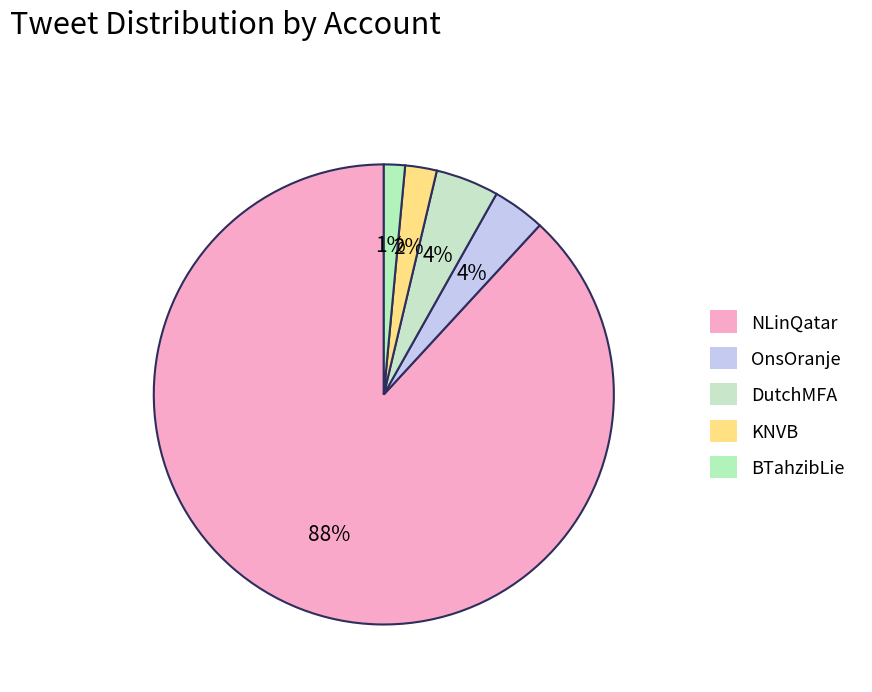

The NLinQatar slice represents 88% of the pie. True or false?

True